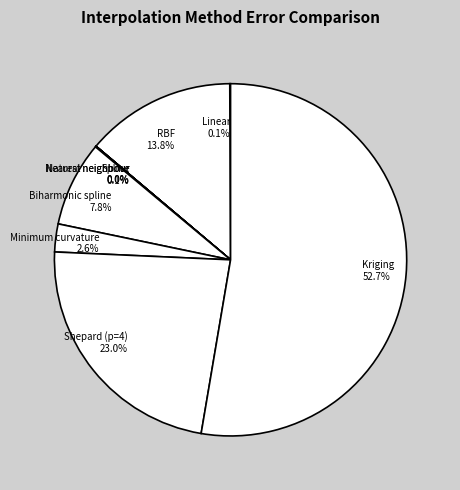

Which has a higher value, Kriging or Shepard (p=4)?

Kriging